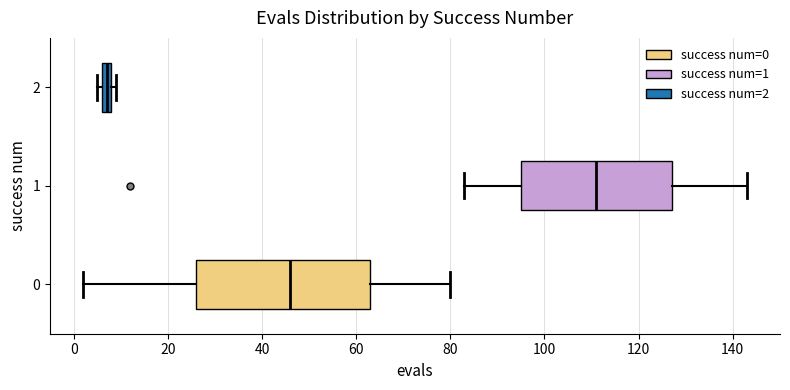

Where is the right edge of the box at y = 0 on the x-axis? The values are not printed on the chart, so give them approximately, as read against the axis.

64